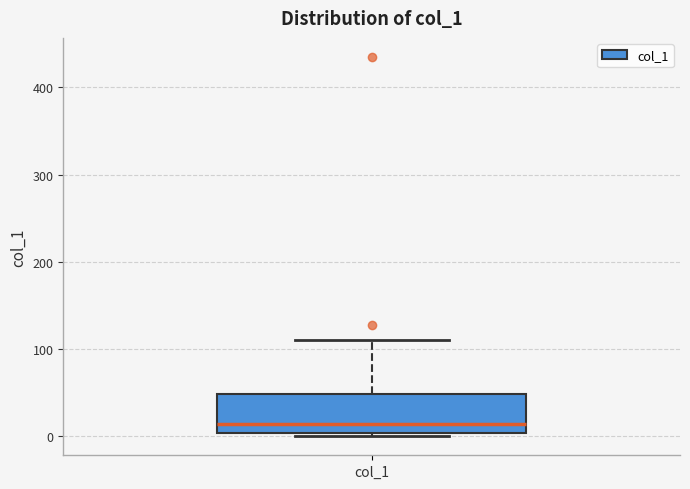

Read this box plot against the y-axis: the position of the median line, the range covered by the box, and the ends of both whiskers. The values are not printed on the chart, so give them approximately, as read against the axis.

median 10, box 0 to 50, whiskers 0 (just below the box's lower edge) to 110